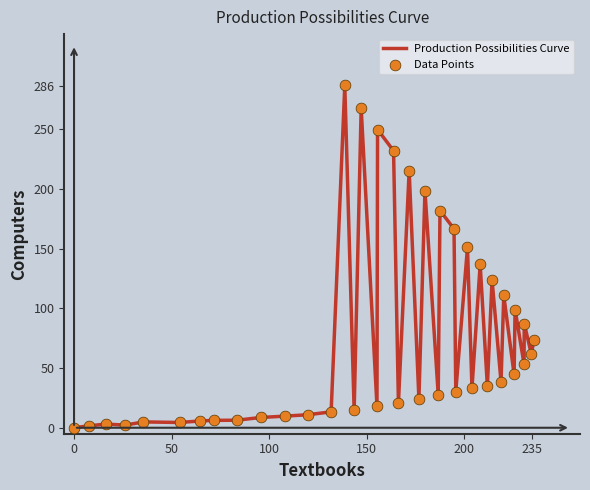

What is the maximum value shown in the chart?

286.6